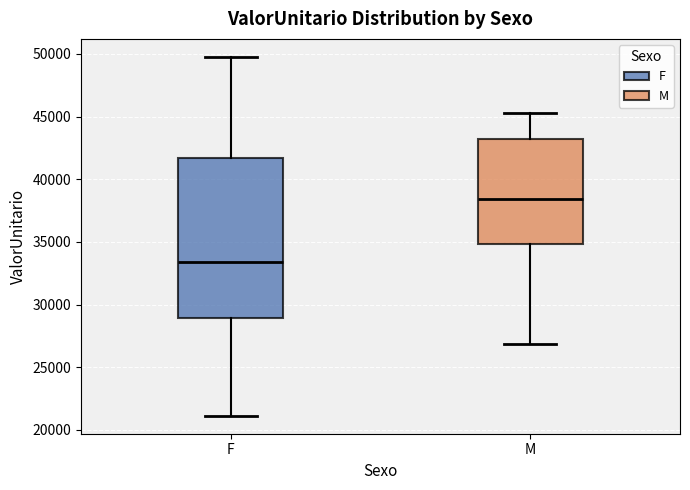

Which box's median line is the lowest?

F